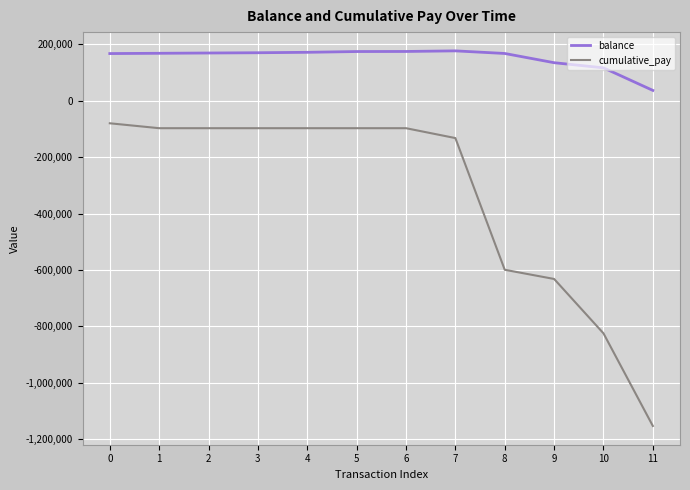

Is this an area chart (filled region under the line)?

No